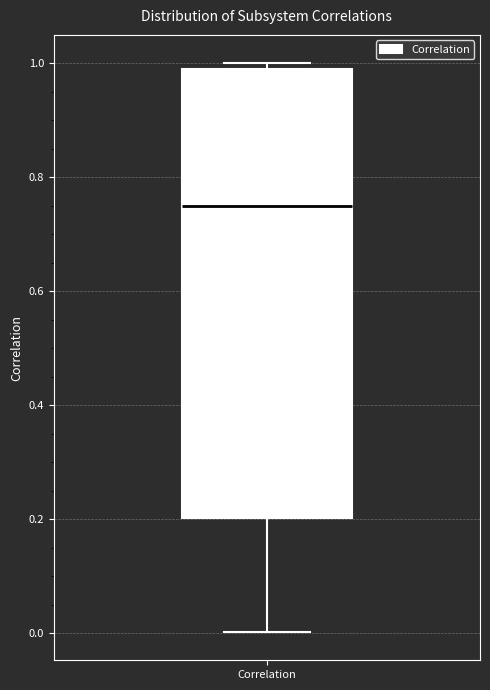

Read this box plot against the y-axis: the position of the median line, the range covered by the box, and the ends of both whiskers. The values are not printed on the chart, so give them approximately, as read against the axis.

median 0.74, box 0.20 to 0.98, whiskers 0.00 to 1.00